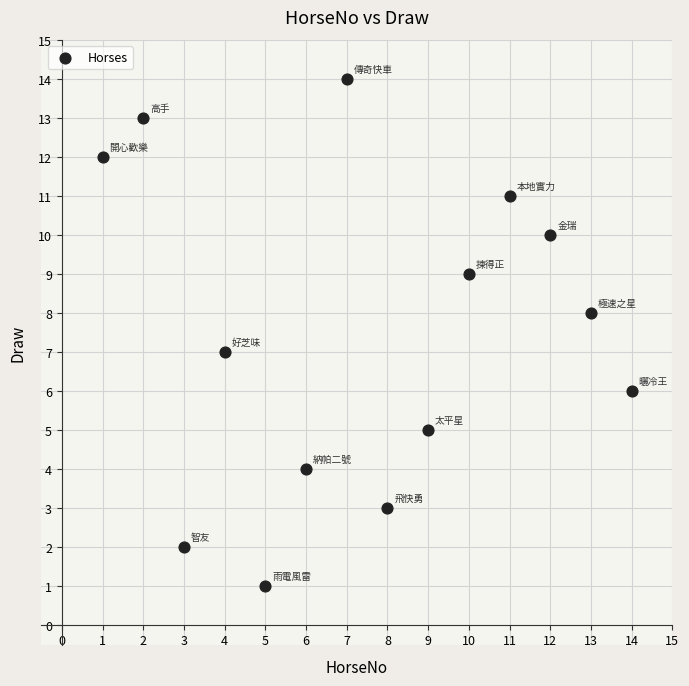

What is the range of Y values (max minus min)?

13